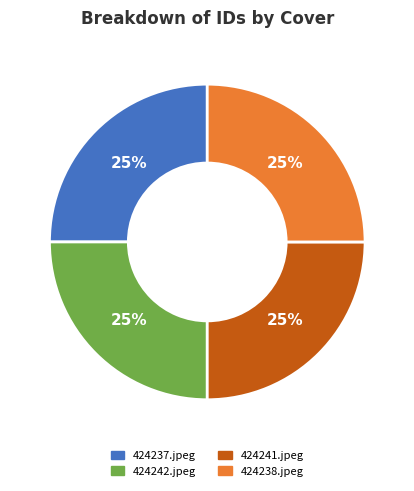

What is the ratio of the value at 424241.jpeg to the value at 424237.jpeg?

1.0